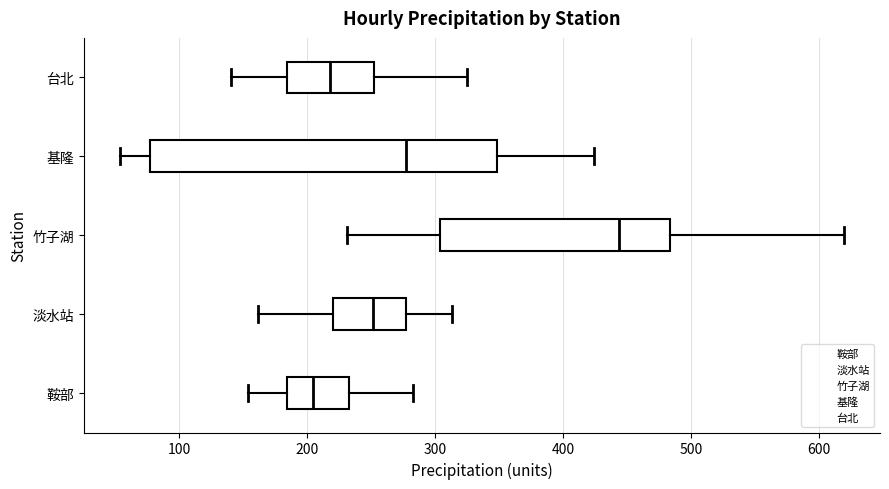

Where does the left whisker of the box for 竹子湖 end on the x-axis? The values are not printed on the chart, so give them approximately, as read against the axis.

230